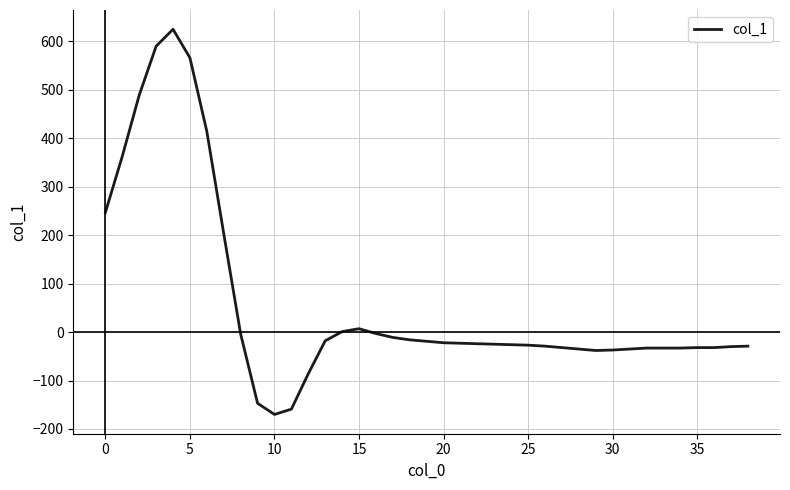

What is the difference between the maximum and minimum values?

795